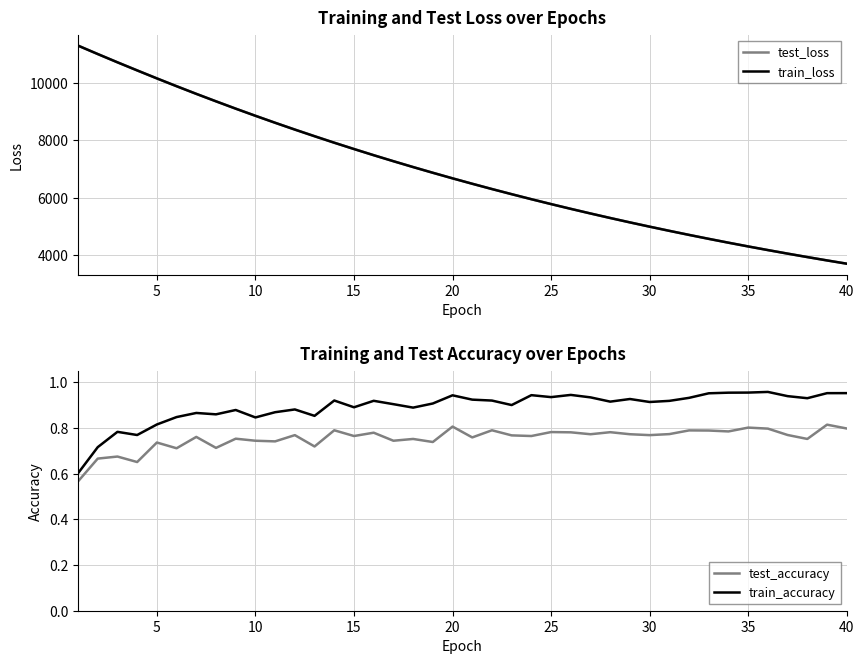

True or false: train_accuracy and test_accuracy intersect in this chart.

False